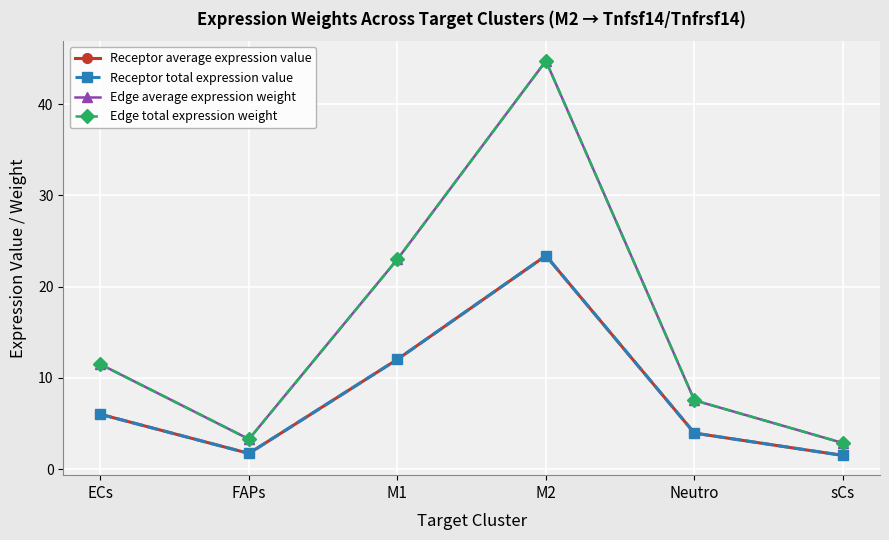

List the labels in order of Receptor average expression value value, smallest first.

sCs, FAPs, Neutro, ECs, M1, M2